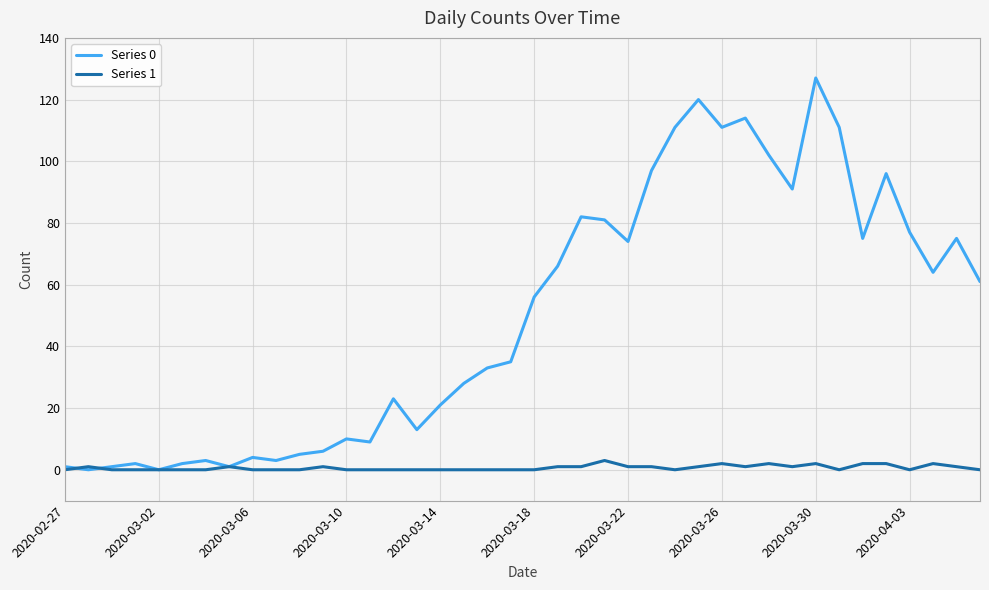

What is the difference between the maximum and minimum values in the Series 0 series?

127